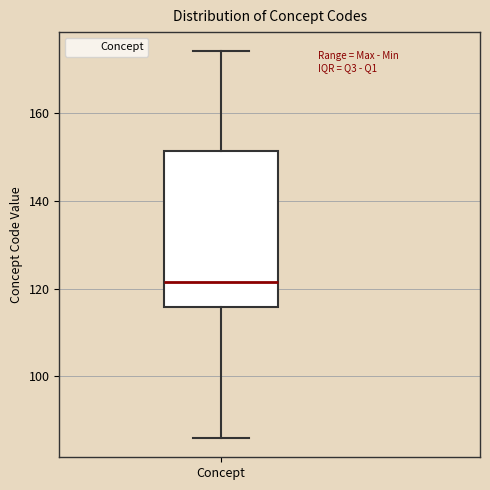

Where is the lower edge of the box for Concept on the y-axis? The values are not printed on the chart, so give them approximately, as read against the axis.

116